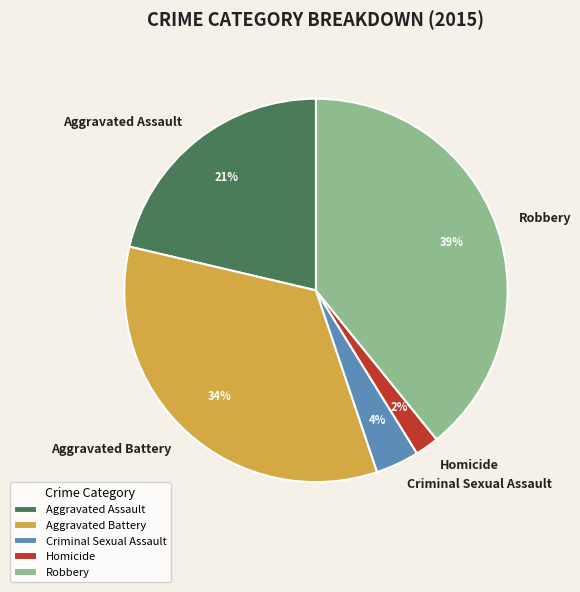

How many segments does this pie chart have?

5